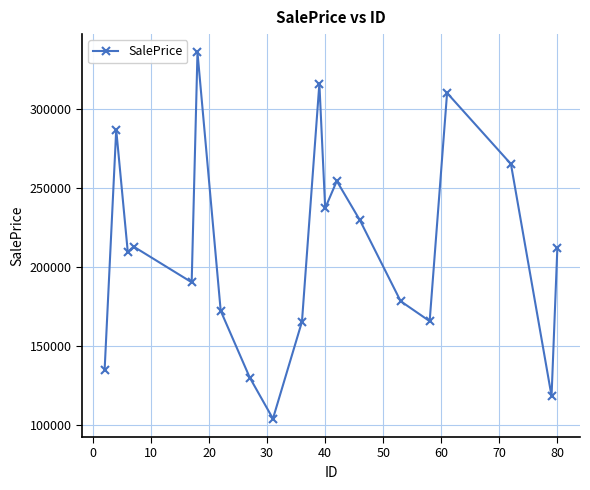

What is the maximum value shown in the chart?

335493.8